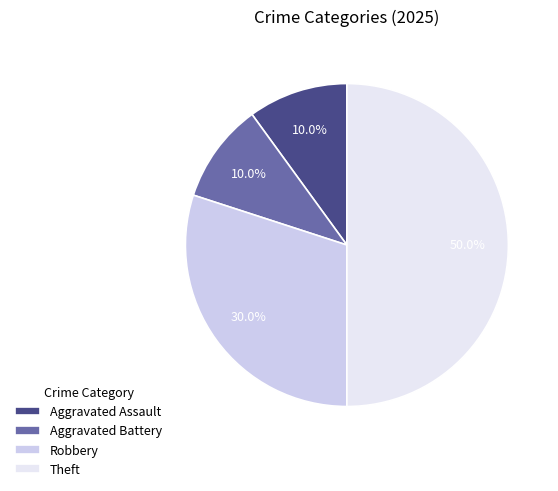

Which category has the biggest portion of the pie?

Theft